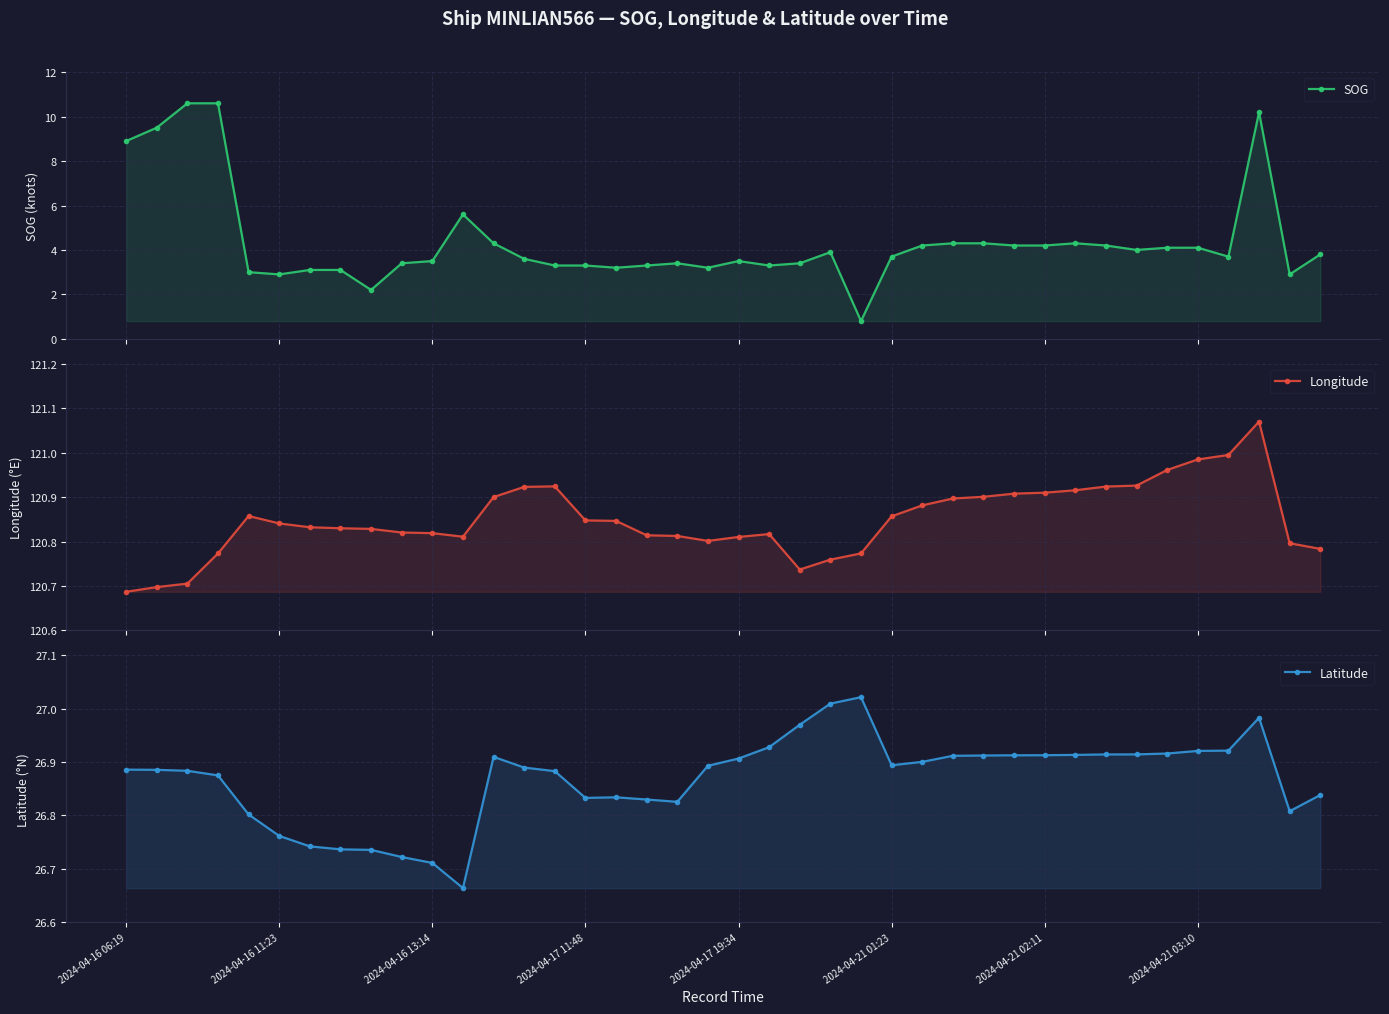

What are all the series names shown in the legend?

SOG, Longitude, Latitude